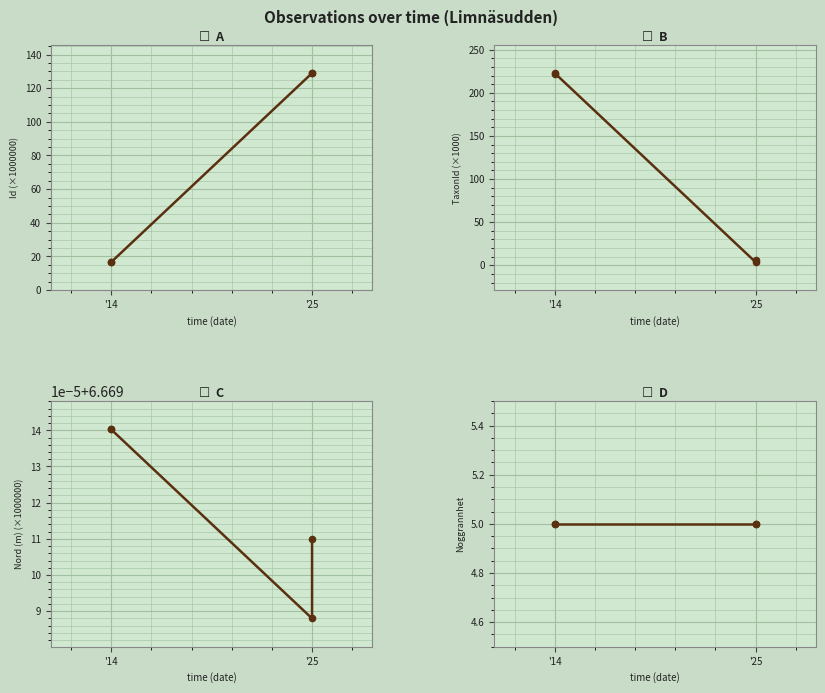

Which series has the widest spread of Y values?

TaxonId